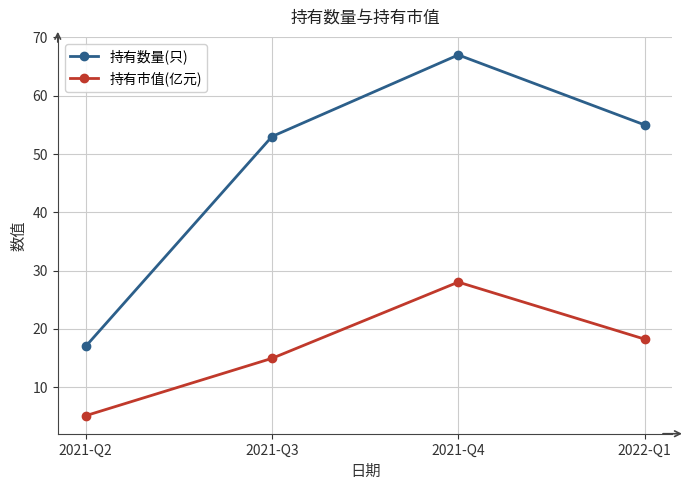

At which label does 持有数量(只) first exceed 55?

2021-Q4